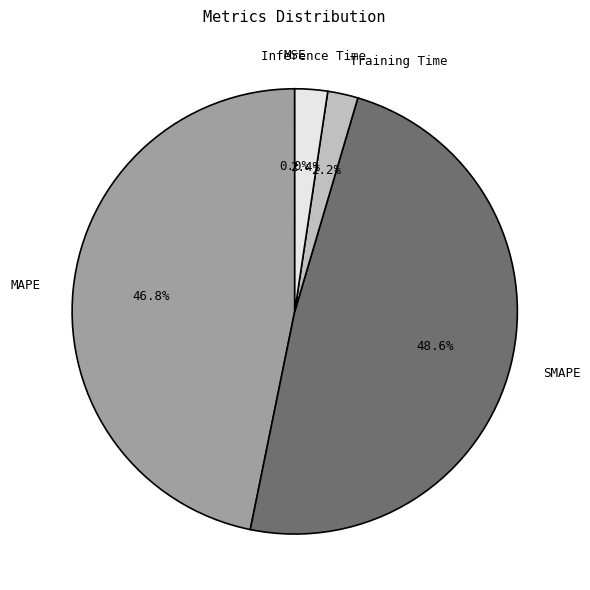

Approximately how many times larger is the value at SMAPE compared to MAPE?

1.0